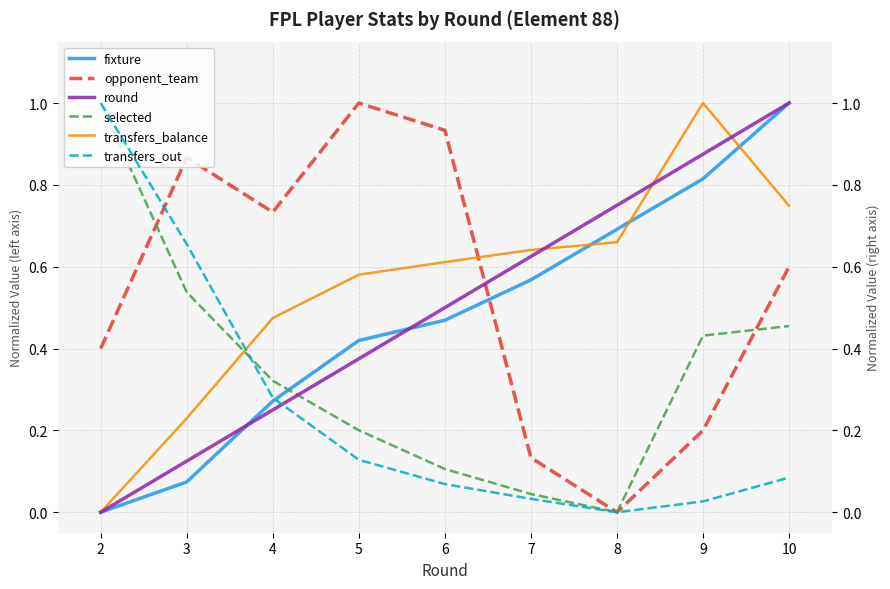

Read the round value at 10.

1.0